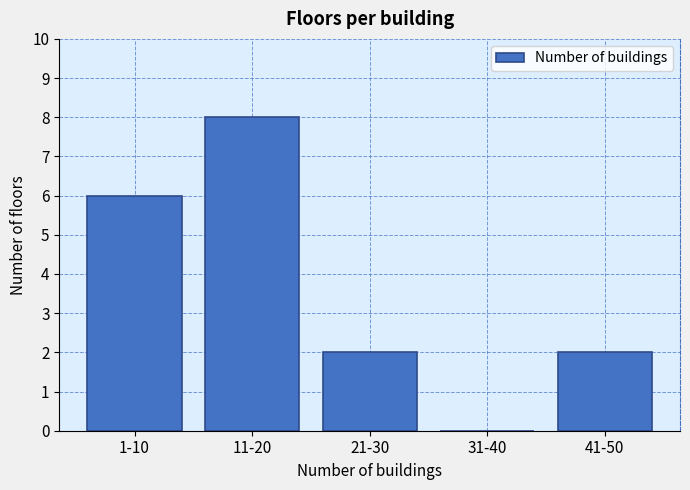

Reading left to right, list all the values displayed in this chart.

1-10=6	11-20=8	21-30=2	31-40=0	41-50=2